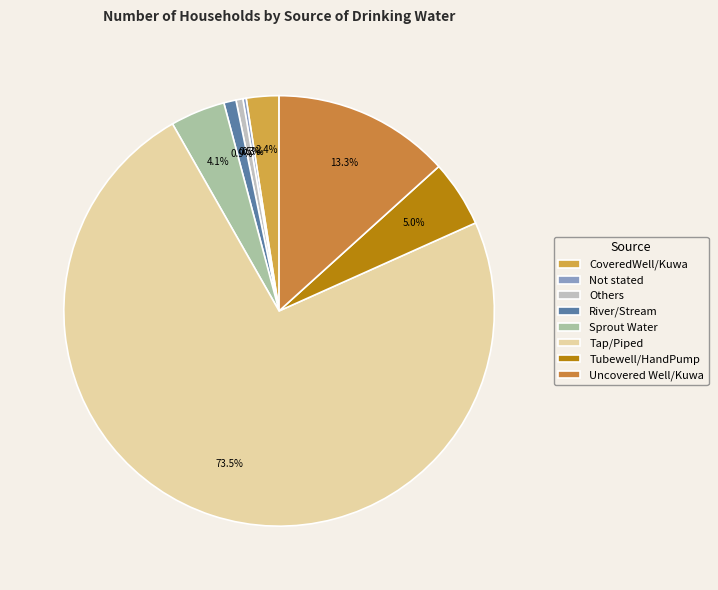

To the nearest percent, what is the average slice percentage?

12%